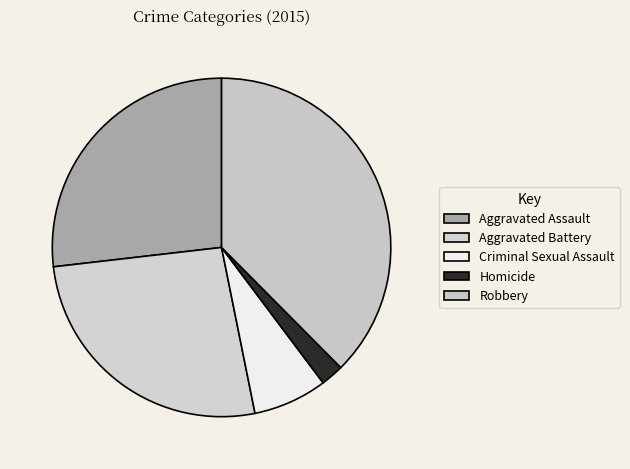

True or false: Robbery accounts for 38% of the total.

True